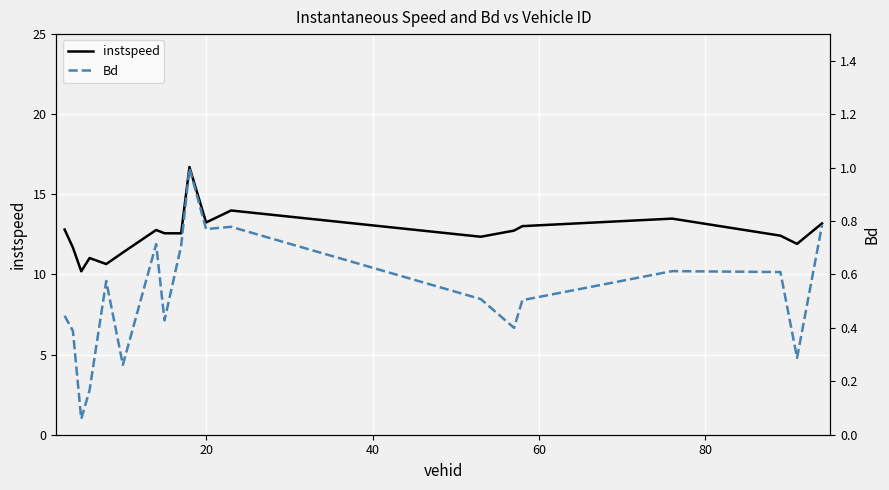

True or false: instspeed has more than 2 points higher than both neighbors.

True